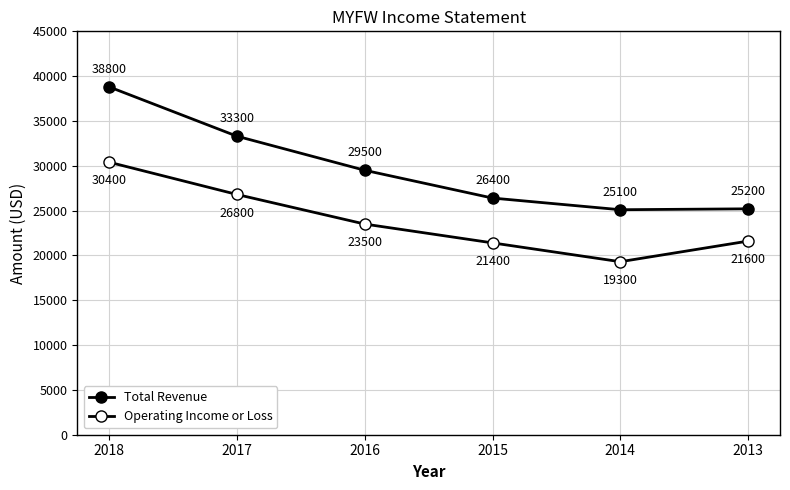

What is the sum of the Operating Income or Loss values at 2013 and 2017?

48400